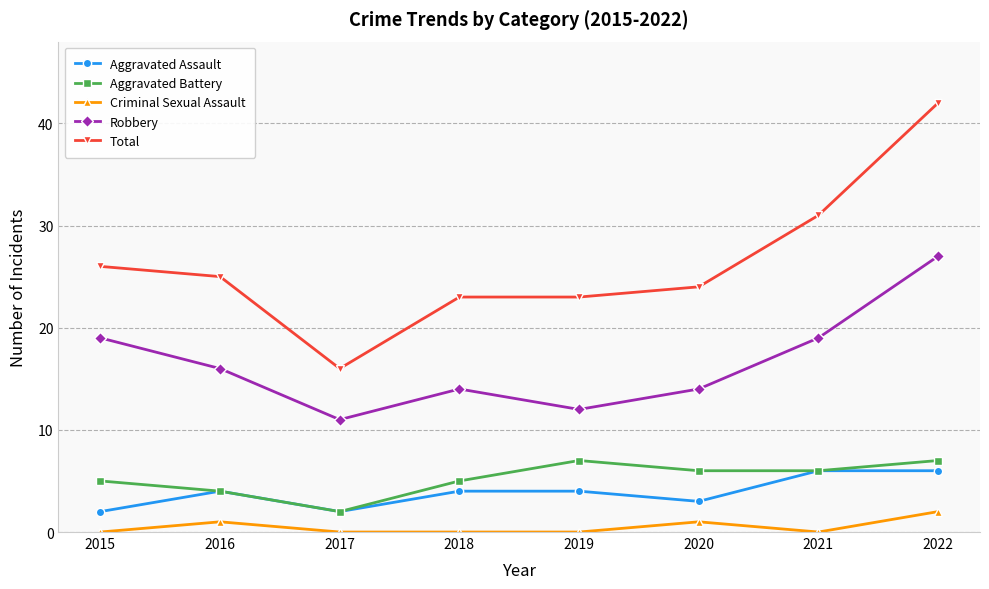

Reading left to right, list all the values displayed in this chart.

Aggravated Assault: 2015=2	2016=4	2017=2	2018=4	2019=4	2020=3	2021=6	2022=6
Aggravated Battery: 2015=5	2016=4	2017=2	2018=5	2019=7	2020=6	2021=6	2022=7
Criminal Sexual Assault: 2015=0	2016=1	2017=0	2018=0	2019=0	2020=1	2021=0	2022=2
Robbery: 2015=19	2016=16	2017=11	2018=14	2019=12	2020=14	2021=19	2022=27
Total: 2015=26	2016=25	2017=16	2018=23	2019=23	2020=24	2021=31	2022=42